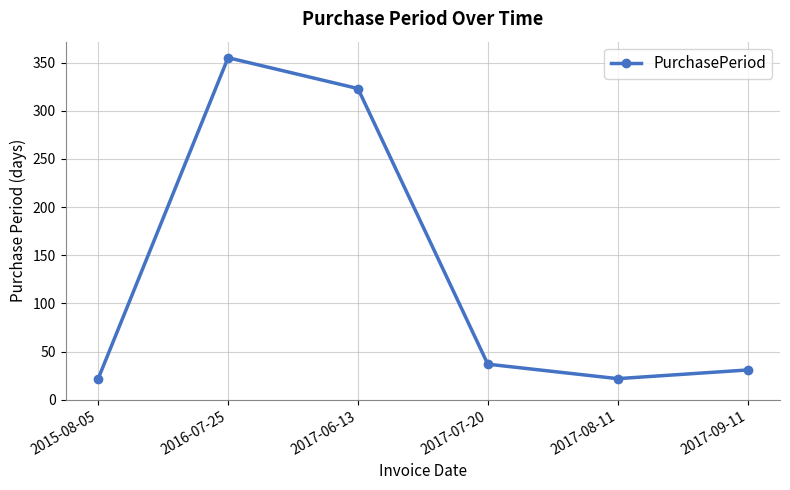

Reading left to right, list all the values displayed in this chart.

22	355	323	37	22	31